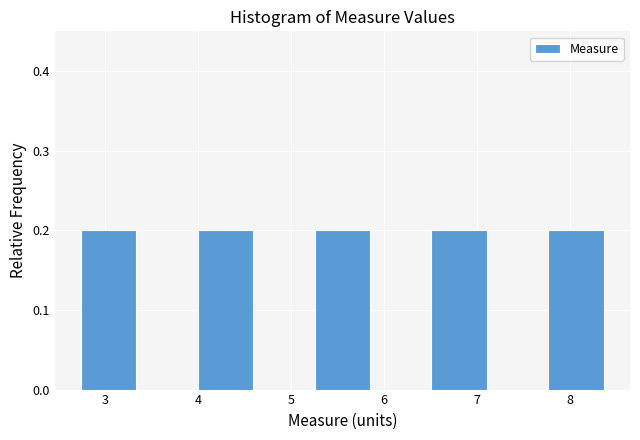

Reading left to right, transcribe this chart: for each bar, give the range it covers on the x-axis and its height. Neither the bar edges nor the heights are printed on the chart, so give them approximately, as read against the axes.

2.7 to 3.4: 0.2
3.4 to 4.0: 0
4.0 to 4.6: 0.2
4.6 to 5.3: 0
5.3 to 5.9: 0.2
5.9 to 6.5: 0
6.5 to 7.1: 0.2
7.1 to 7.8: 0
7.8 to 8.4: 0.2